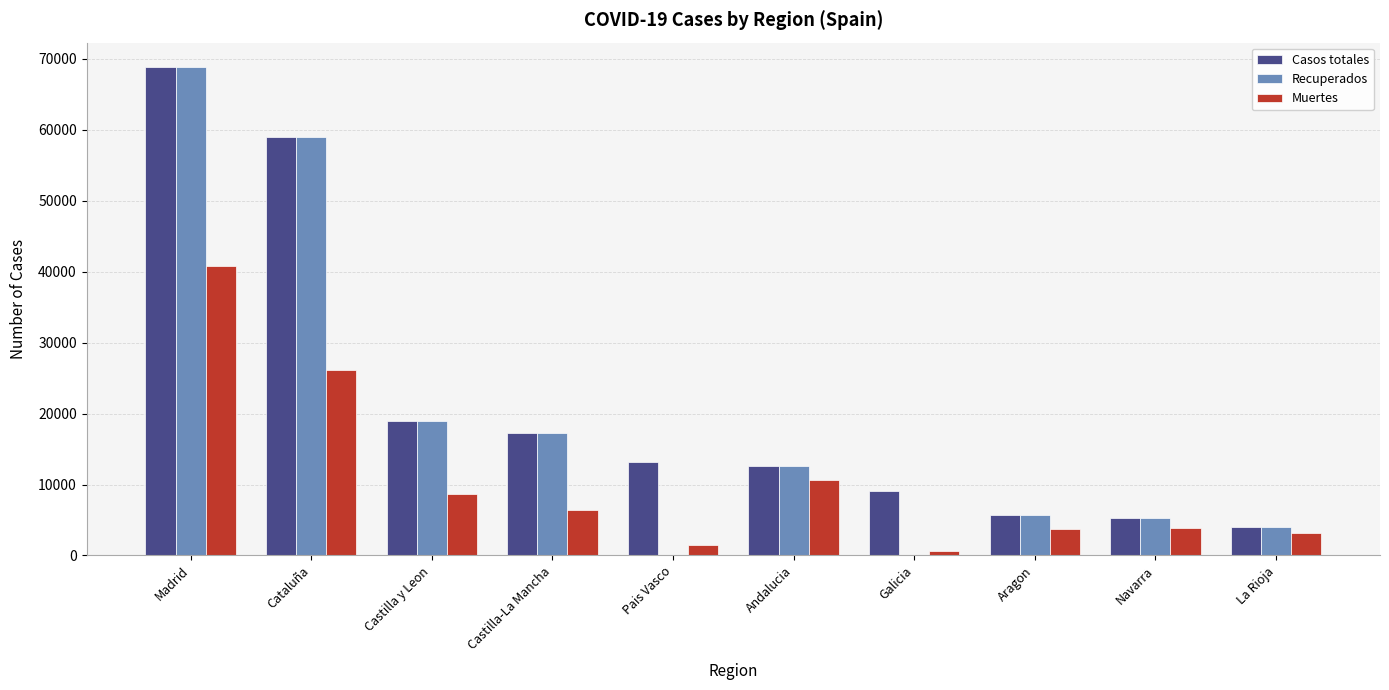

What is the sum of all Muertes values?

105524